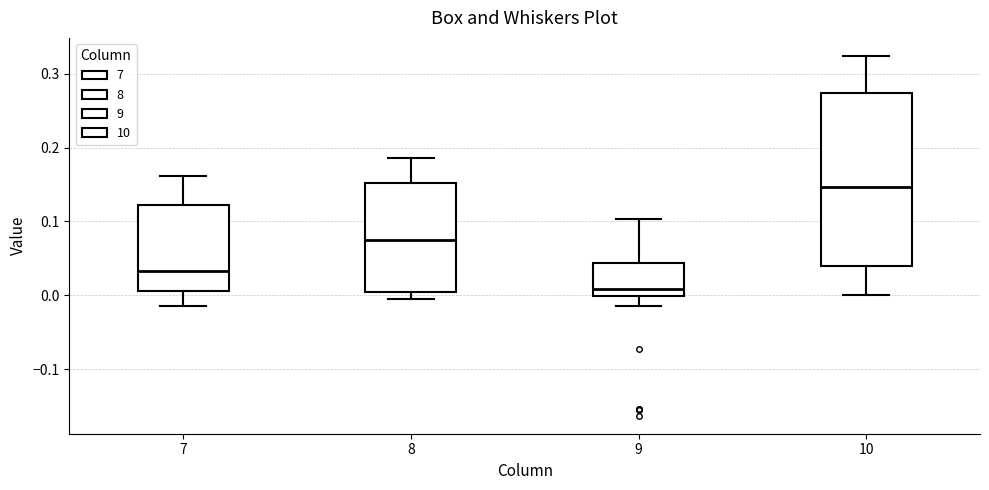

Reading left to right, read every box against the y-axis: the position of its median line, the range the box covers, and the ends of its whiskers. The values are not printed on the chart, so give them approximately, as read against the axis.

7: median 0.03, box 0.01 to 0.12, whiskers -0.01 to 0.16
8: median 0.08, box 0.00 to 0.15, whiskers -0.01 to 0.19
9: median 0.01, box 0.00 to 0.04, whiskers -0.01 to 0.10
10: median 0.15, box 0.04 to 0.27, whiskers 0.00 to 0.32